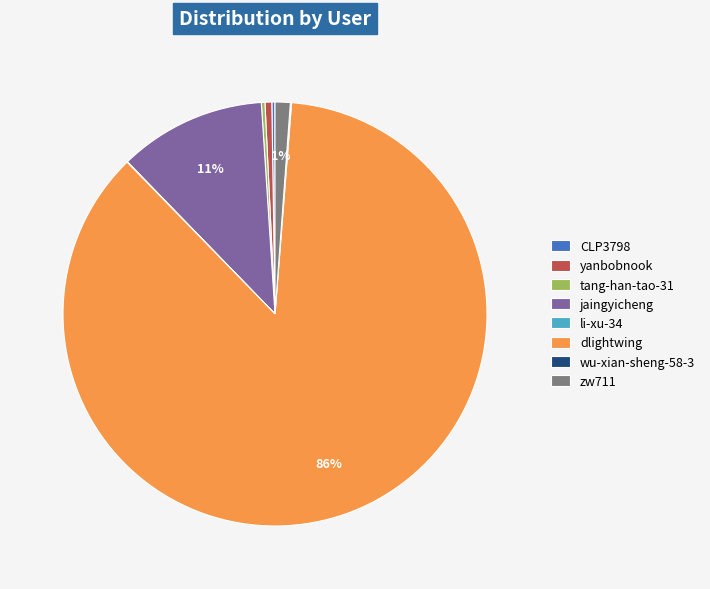

The yanbobnook slice represents 1% of the pie. True or false?

True